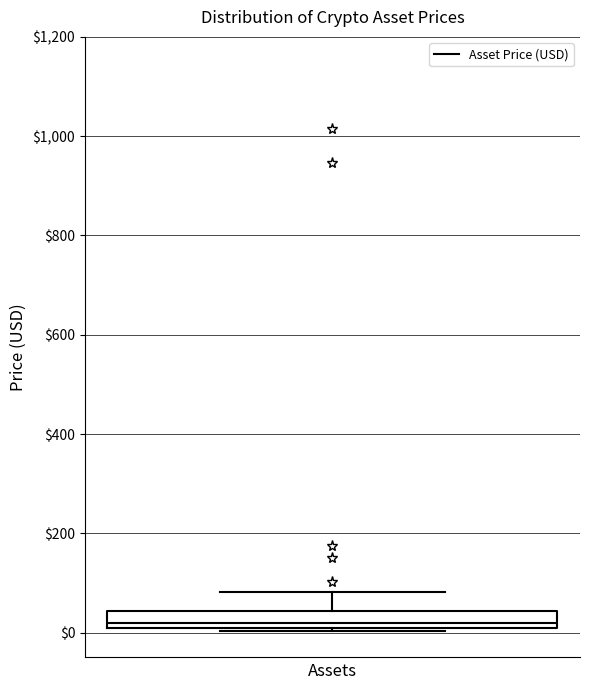

Read this box plot against the y-axis: the position of the median line, the range covered by the box, and the ends of both whiskers. The values are not printed on the chart, so give them approximately, as read against the axis.

median 20, box 0 to 40, whiskers 0 to 80